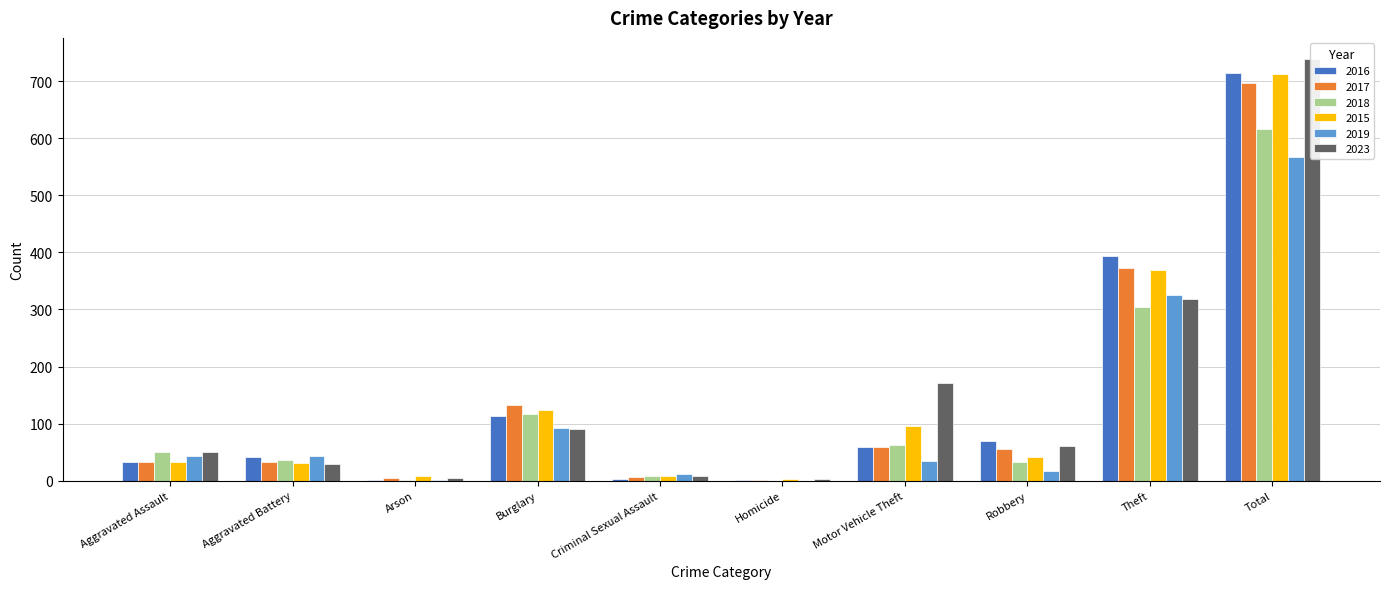

How many bars are there in total?

60